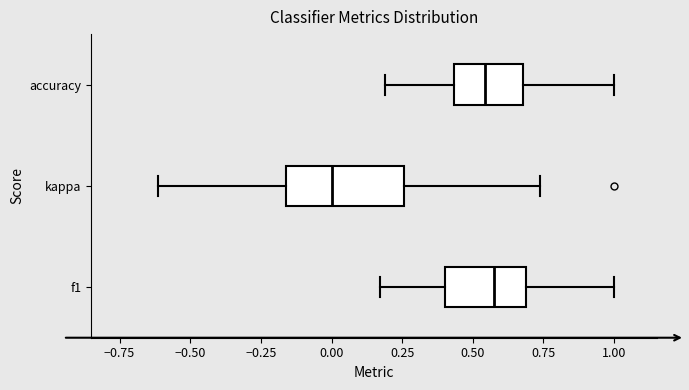

Reading bottom to top, transcribe this box plot: for each box, give where its median line is, the range the box spans, and where its two whiskers end, as read against the x-axis. The values are not printed on the chart, so give them approximately, as read against the axis.

f1: median 0.55, box 0.40 to 0.70, whiskers 0.15 to 1.00
kappa: median 0.00, box -0.15 to 0.25, whiskers -0.60 to 0.75
accuracy: median 0.55, box 0.45 to 0.70, whiskers 0.20 to 1.00